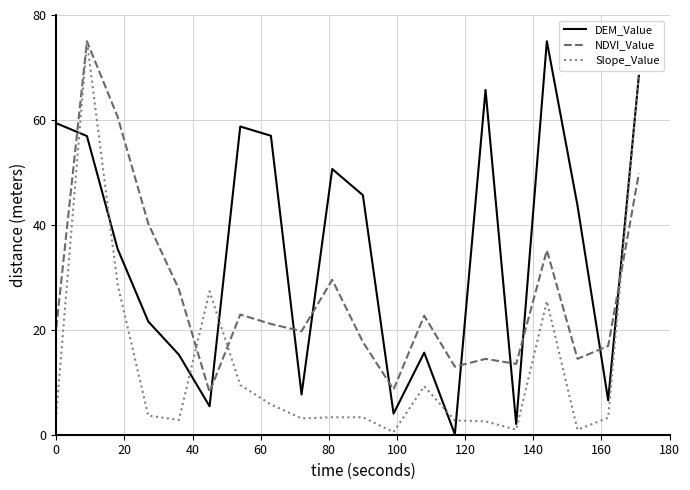

How many times do NDVI_Value and DEM_Value cross each other?

10